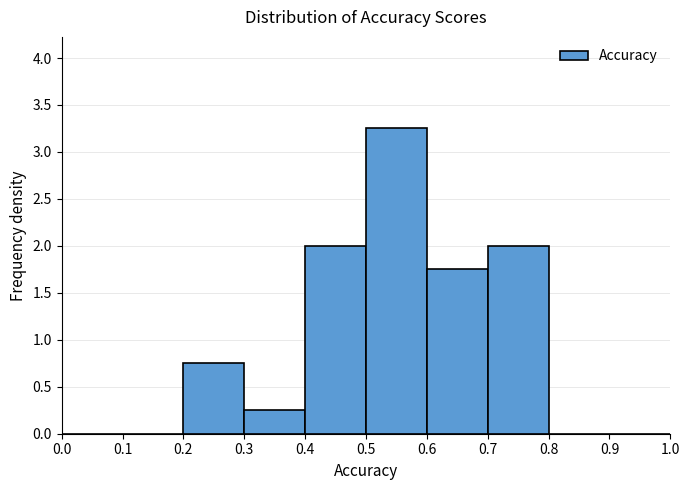

Reading left to right, transcribe this chart: for each bar, give the range it covers on the x-axis and its height. The values are not printed on the chart, so give them approximately, as read against the axis.

0.0 to 0.1: 0
0.1 to 0.2: 0
0.2 to 0.3: 0.75
0.3 to 0.4: 0.25
0.4 to 0.5: 2.00
0.5 to 0.6: 3.25
0.6 to 0.7: 1.75
0.7 to 0.8: 2.00
0.8 to 0.9: 0
0.9 to 1.0: 0